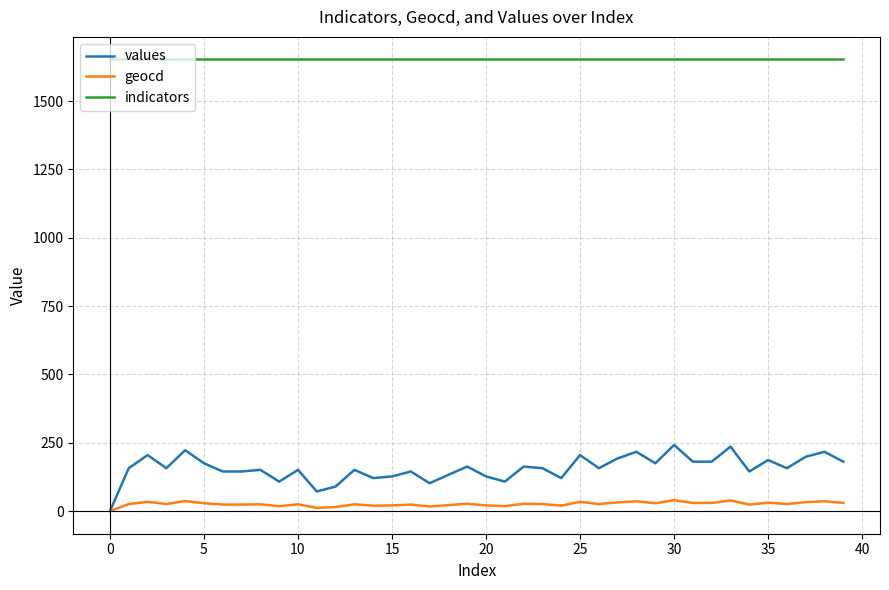

What is the greatest value displayed?

1652